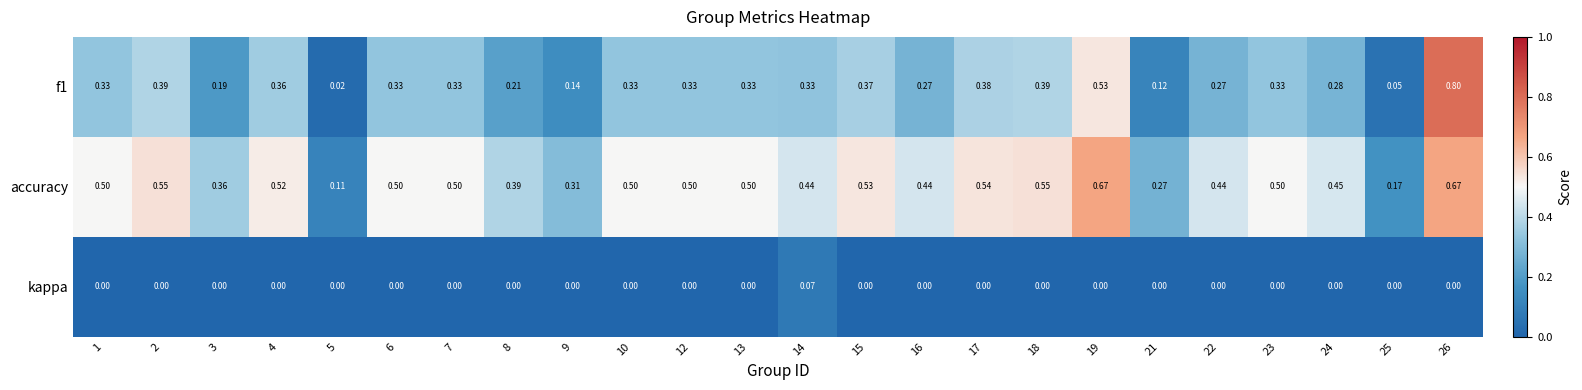

Which series has the widest spread of values?

f1